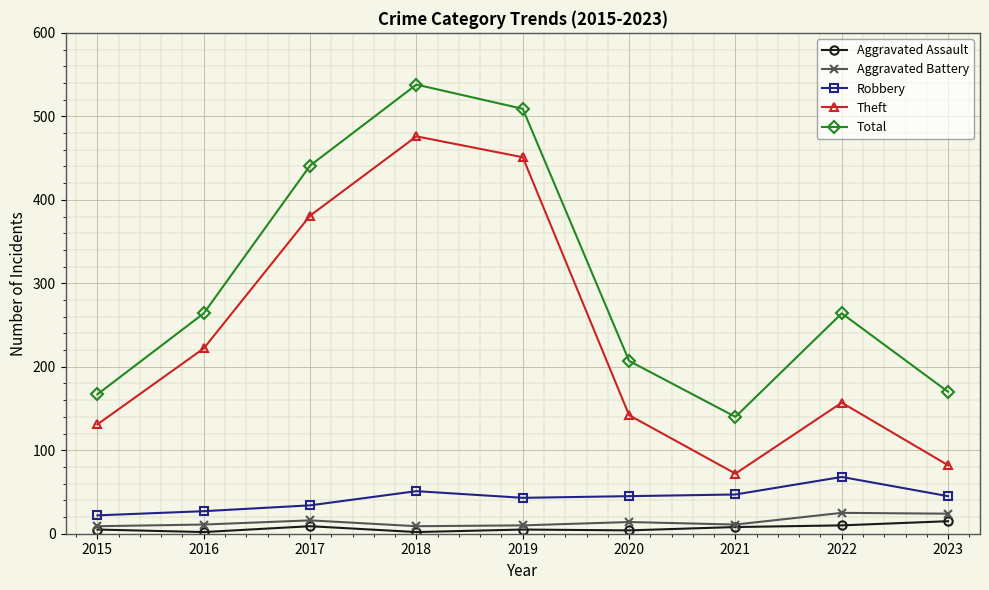

Which series has the widest spread of values?

Theft